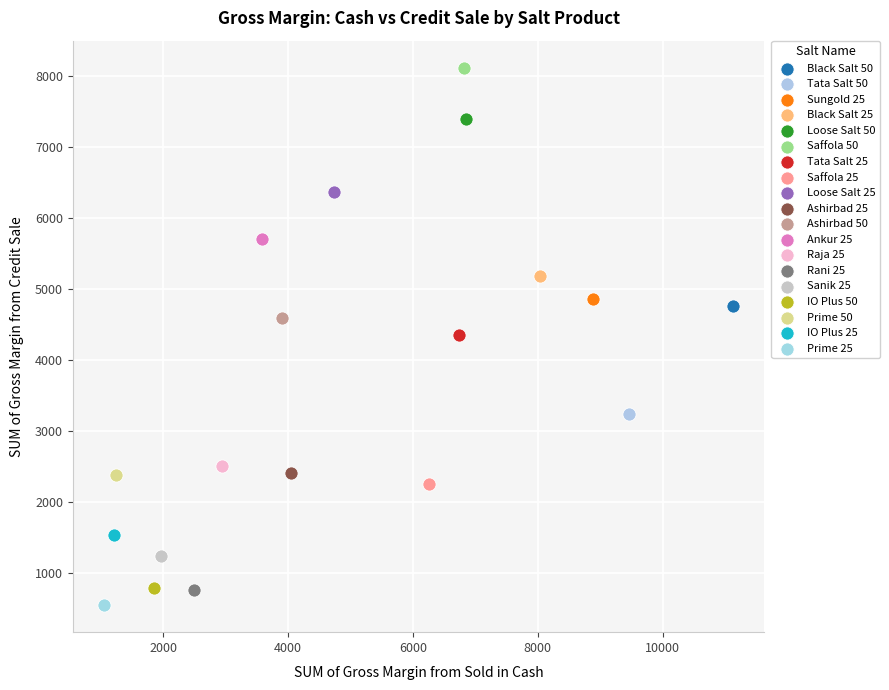

What are all the series names shown in the legend?

Black Salt 50, Tata Salt 50, Sungold 25, Black Salt 25, Loose Salt 50, Saffola 50, Tata Salt 25, Saffola 25, Loose Salt 25, Ashirbad 25, Ashirbad 50, Ankur 25, Raja 25, Rani 25, Sanik 25, IO Plus 50, Prime 50, IO Plus 25, Prime 25